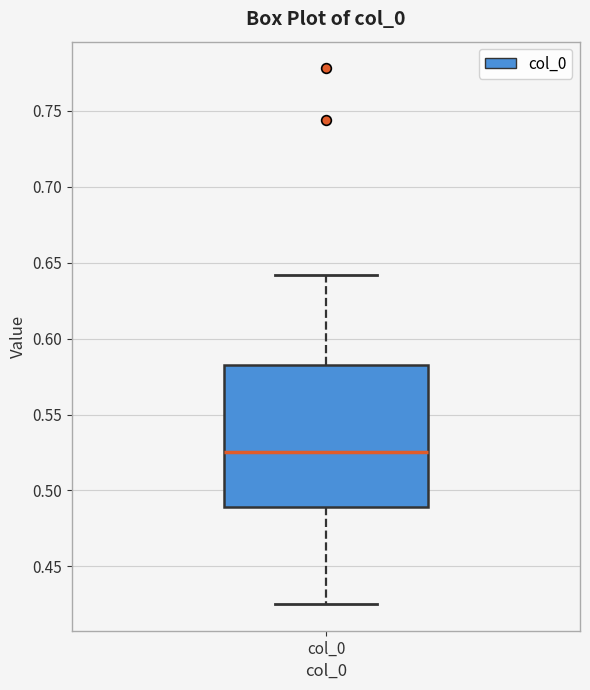

Transcribe this box plot: give where the median line is, the range the box spans, and where the two whiskers end, as read against the y-axis. The values are not printed on the chart, so give them approximately, as read against the axis.

median 0.525, box 0.490 to 0.585, whiskers 0.425 to 0.640